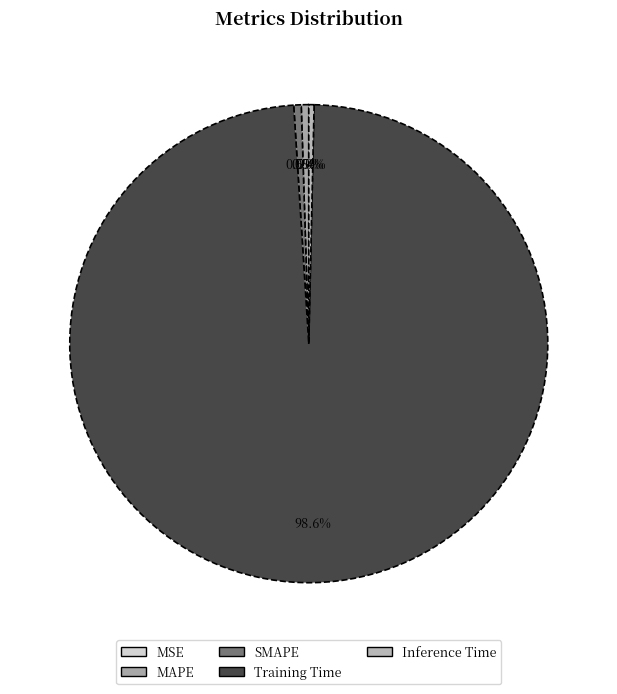

Does SMAPE represent more than half of the total?

No